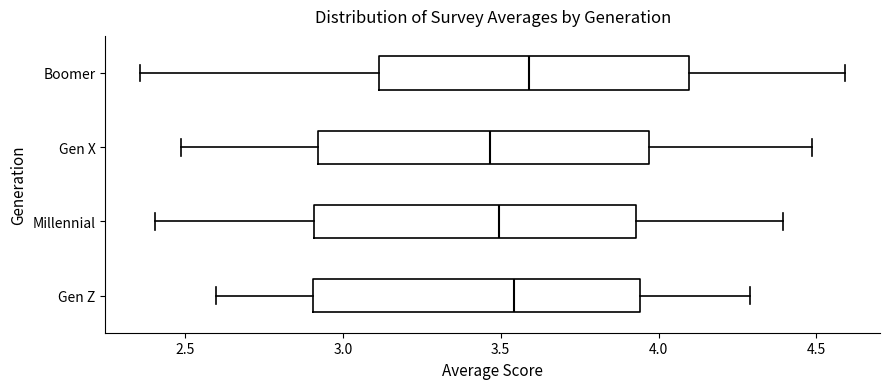

Reading bottom to top, transcribe this box plot: for each box, give where its median line is, the range the box spans, and where its two whiskers end, as read against the x-axis. The values are not printed on the chart, so give them approximately, as read against the axis.

Gen Z: median 3.55, box 2.90 to 3.95, whiskers 2.60 to 4.30
Millennial: median 3.50, box 2.90 to 3.95, whiskers 2.40 to 4.40
Gen X: median 3.45, box 2.90 to 3.95, whiskers 2.50 to 4.50
Boomer: median 3.60, box 3.10 to 4.10, whiskers 2.35 to 4.60